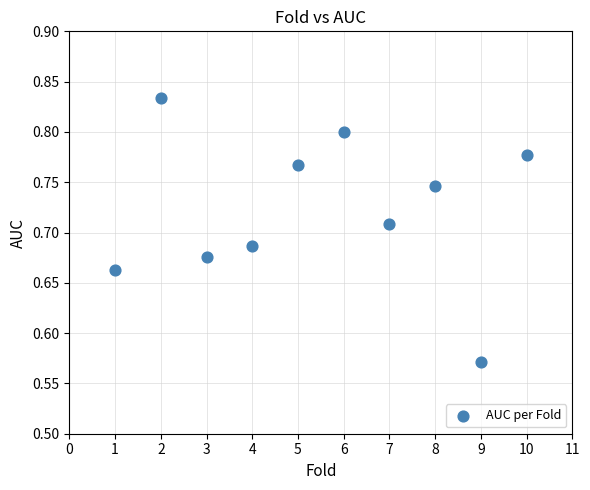

What is the range of Y values (max minus min)?

0.3